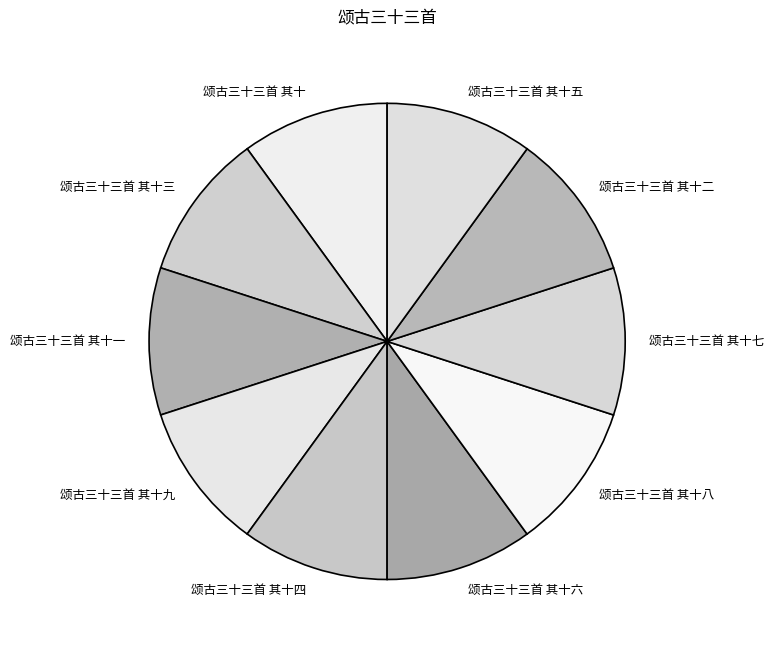

Is 颂古三十三首 其十六 the majority of the pie?

No